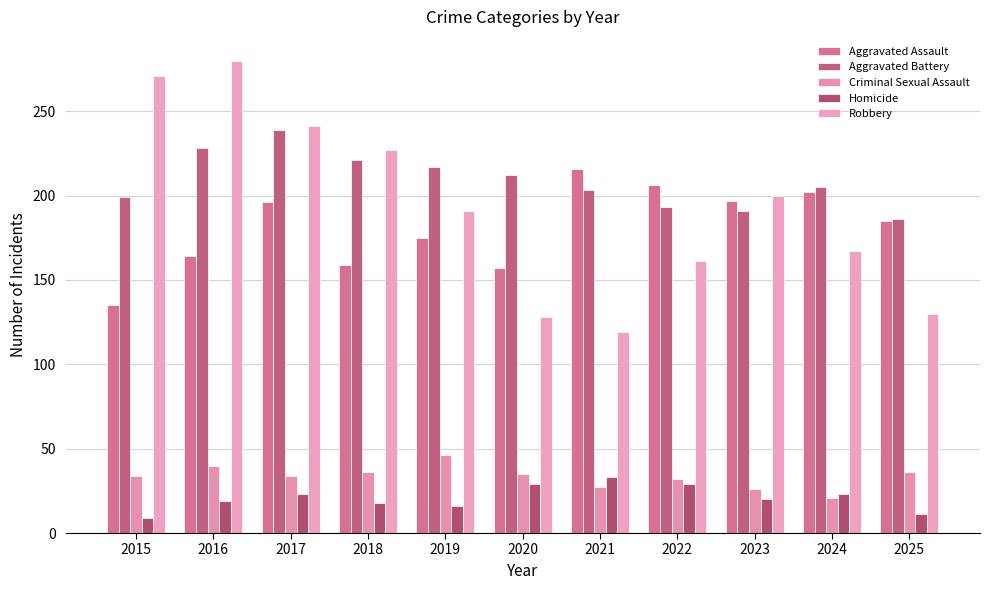

How many categories are shown in the chart?

11